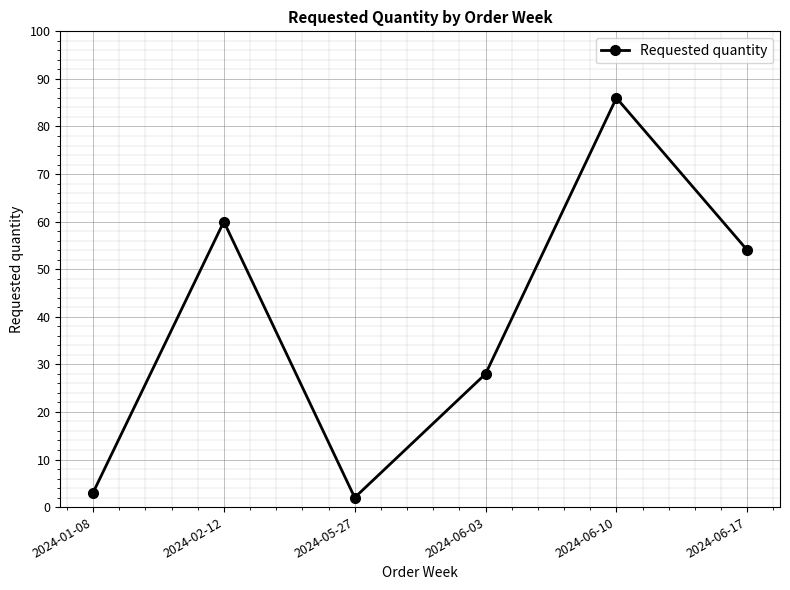

Rank the categories by value from lowest to highest.

2024-05-27, 2024-01-08, 2024-06-03, 2024-06-17, 2024-02-12, 2024-06-10